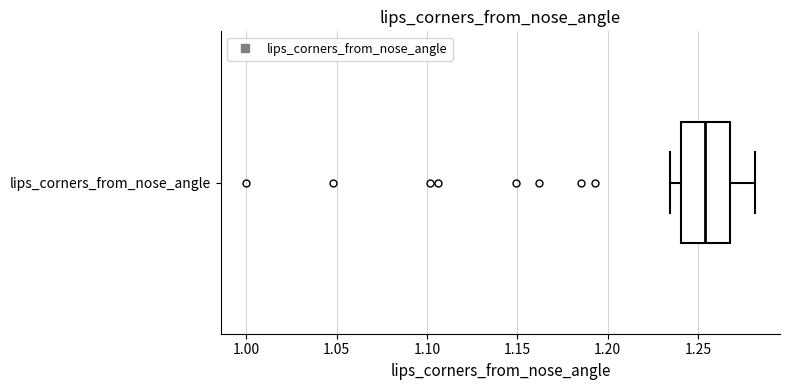

Transcribe this box plot: give where the median line is, the range the box spans, and where the two whiskers end, as read against the x-axis. The values are not printed on the chart, so give them approximately, as read against the axis.

median 1.255, box 1.240 to 1.270, whiskers 1.235 to 1.280